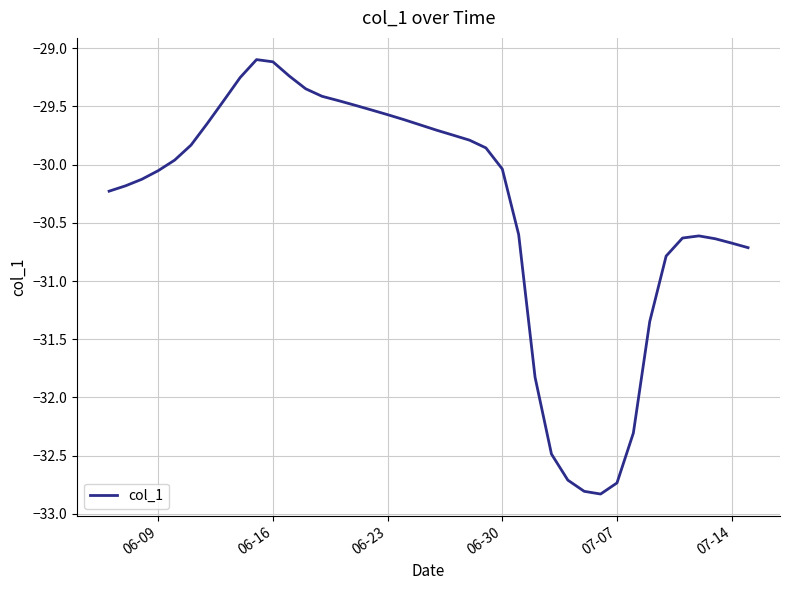

What is the minimum value shown in the chart?

-32.8